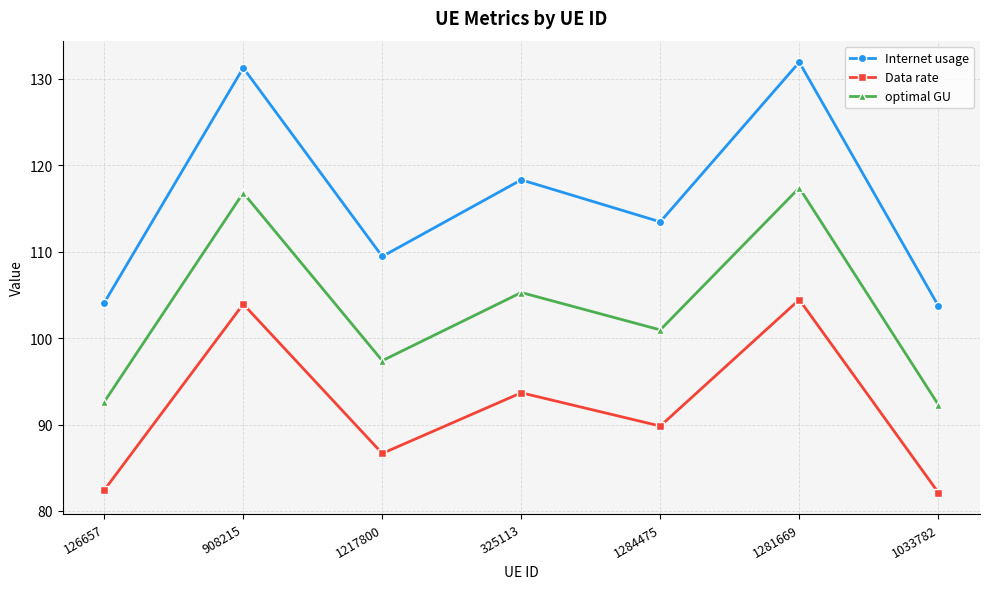

True or false: Data rate and Internet usage intersect in this chart.

False